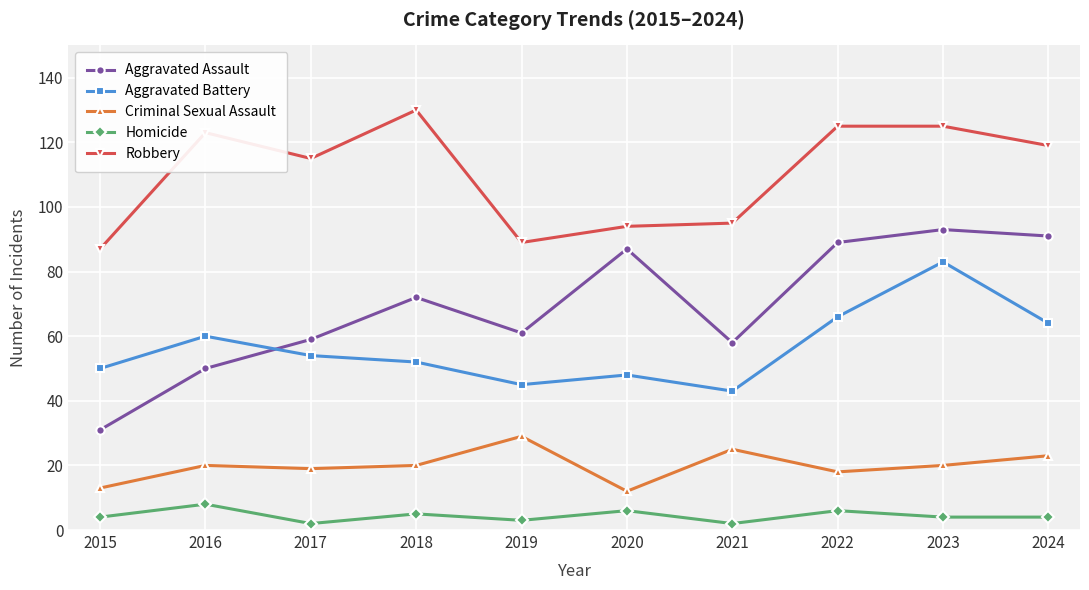

How many lines are shown in the chart?

5